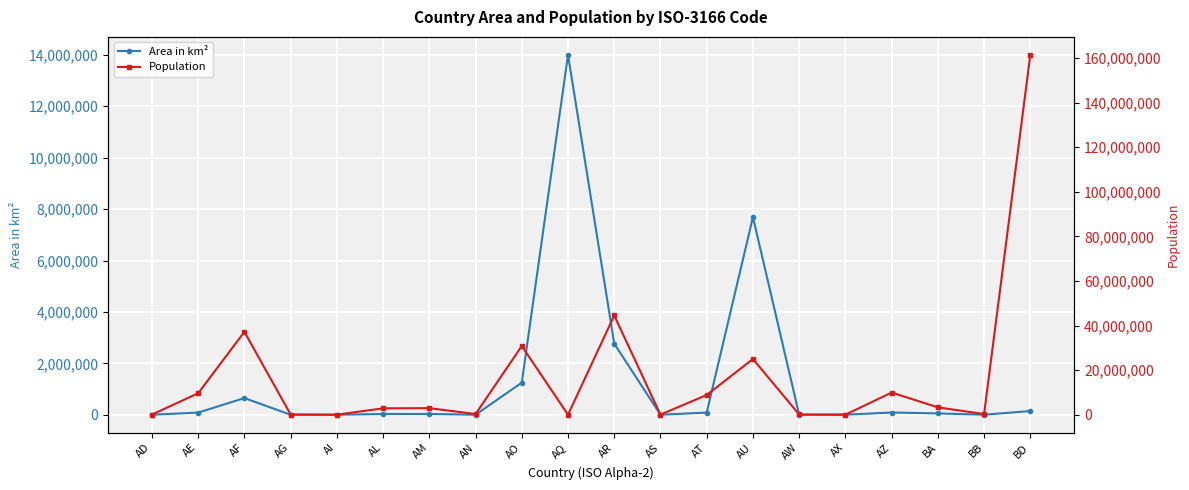

How many series are shown in this chart?

2